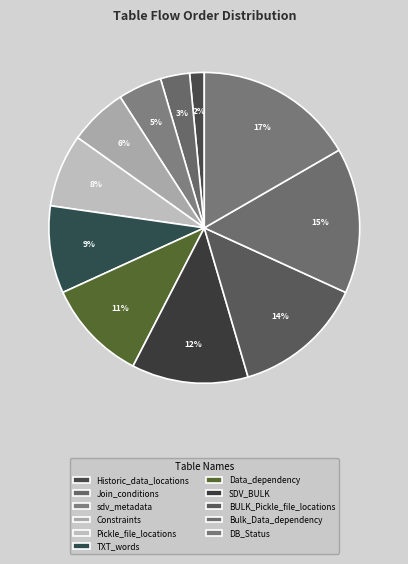

Rank the categories by value from lowest to highest.

Historic_data_locations, Join_conditions, sdv_metadata, Constraints, Pickle_file_locations, TXT_words, Data_dependency, SDV_BULK, BULK_Pickle_file_locations, Bulk_Data_dependency, DB_Status